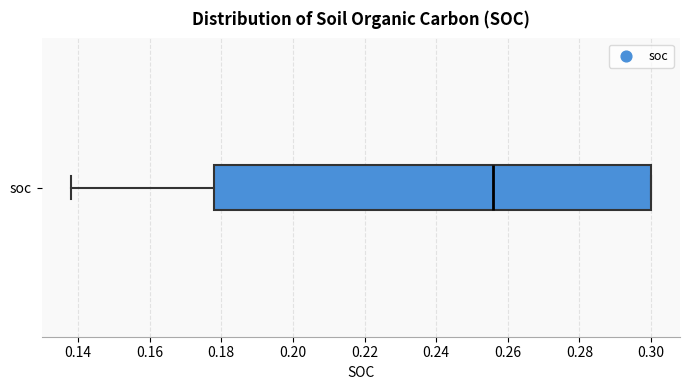

Transcribe this box plot: give where the median line is, the range the box spans, and where the two whiskers end, as read against the x-axis. The values are not printed on the chart, so give them approximately, as read against the axis.

median 0.256, box 0.178 to 0.300, whiskers 0.138 to 0.300